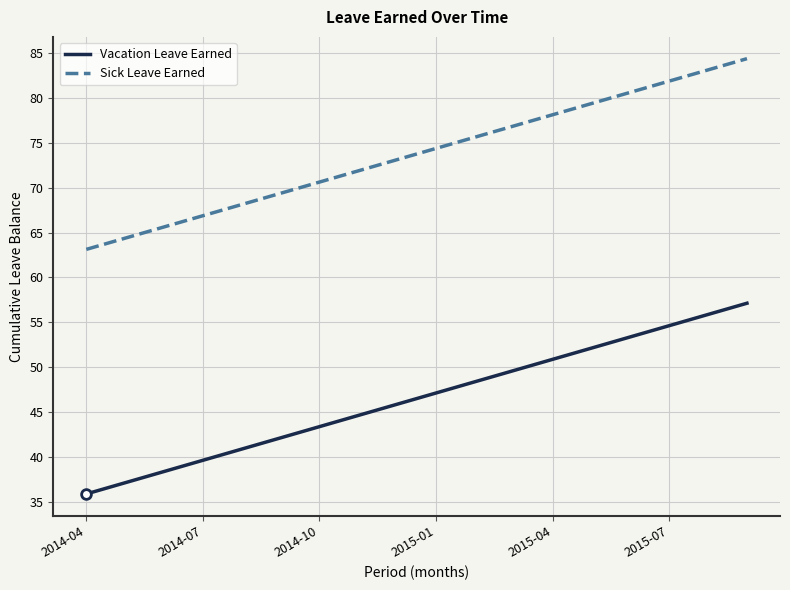

Does the chart display data point markers on the line(s)?

No